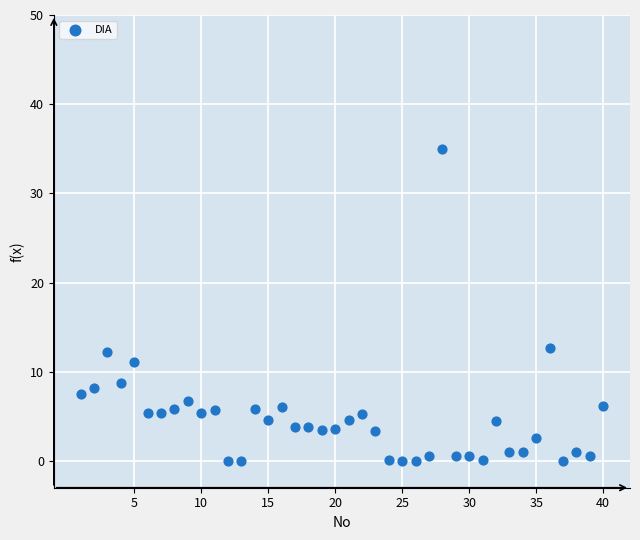

What is the range of X values (max minus min)?

39.0